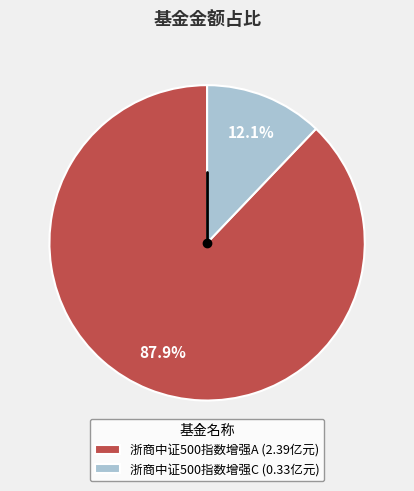

What percentage is the 浙商中证500指数增强A slice, to the nearest percent?

88%